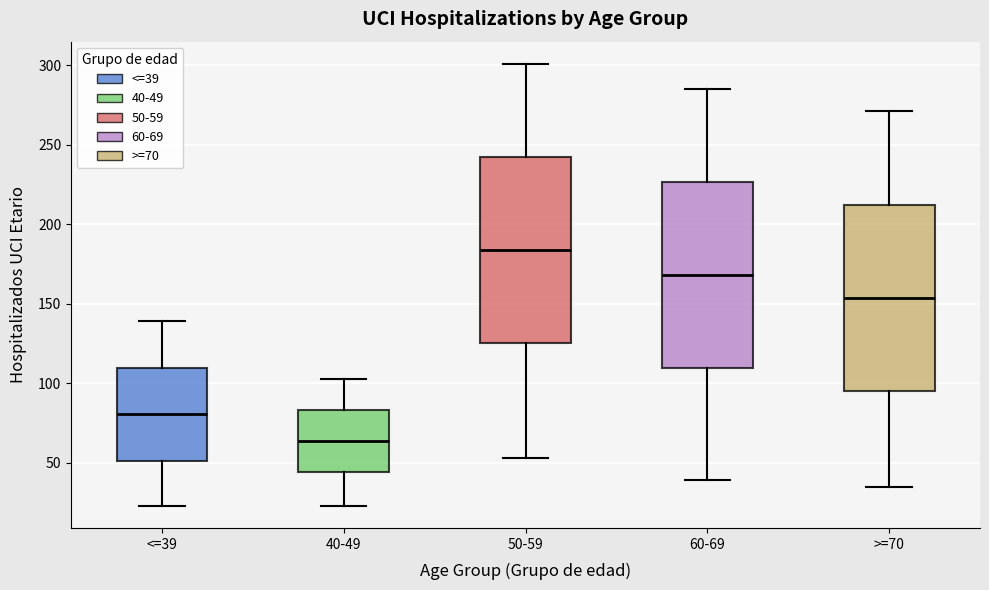

Where does the lower whisker of the box for 60-69 end on the y-axis? The values are not printed on the chart, so give them approximately, as read against the axis.

40